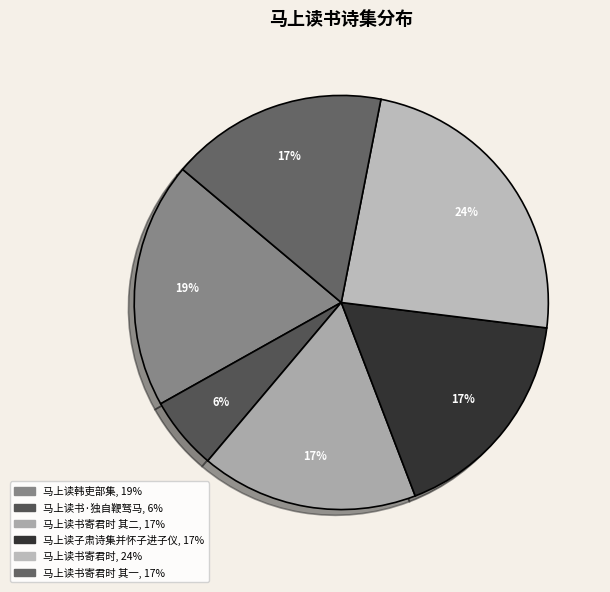

Count the number of slices in the pie.

6